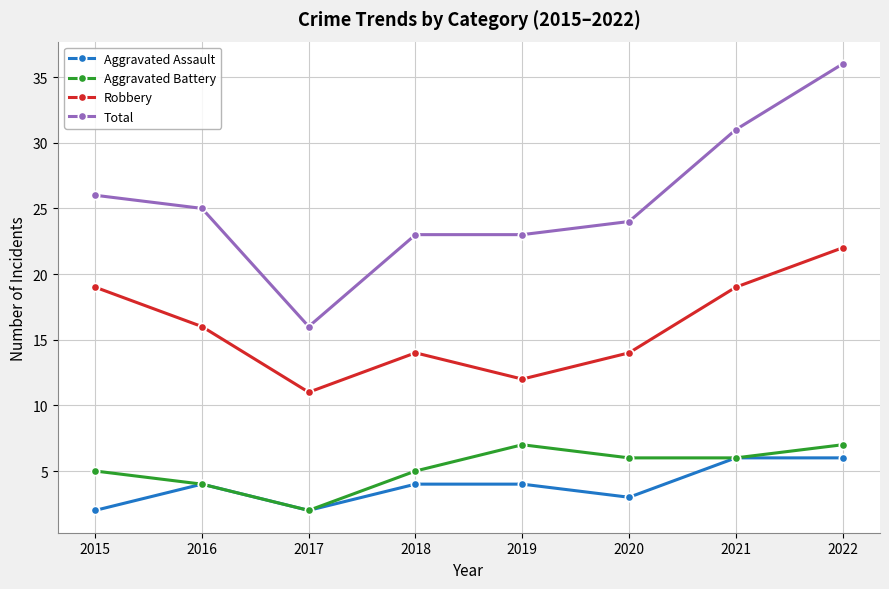

True or false: Aggravated Battery and Total intersect in this chart.

False